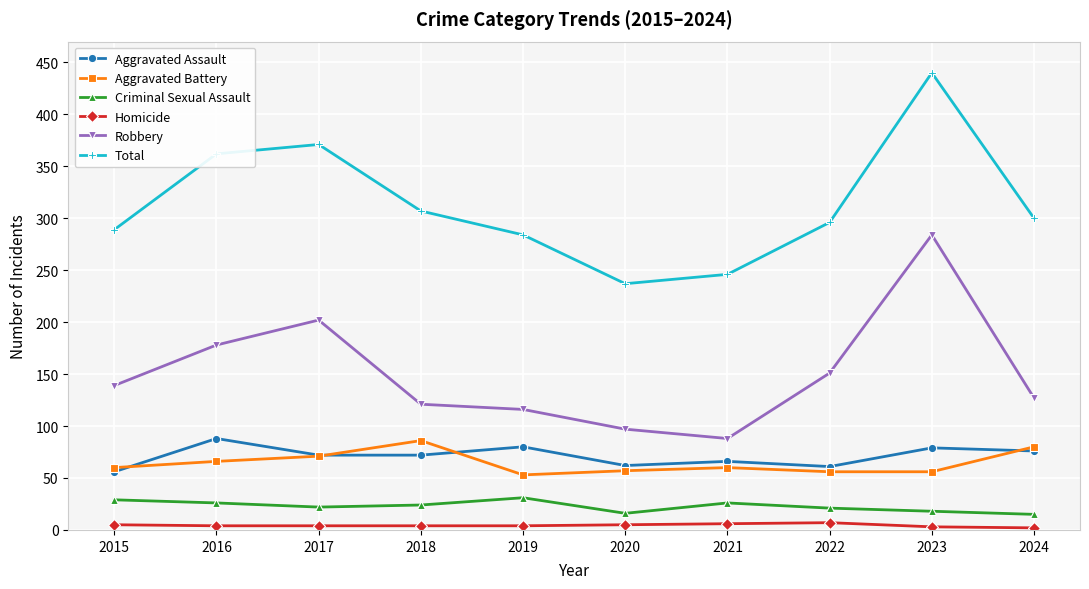

Does the chart display data point markers on the line(s)?

Yes